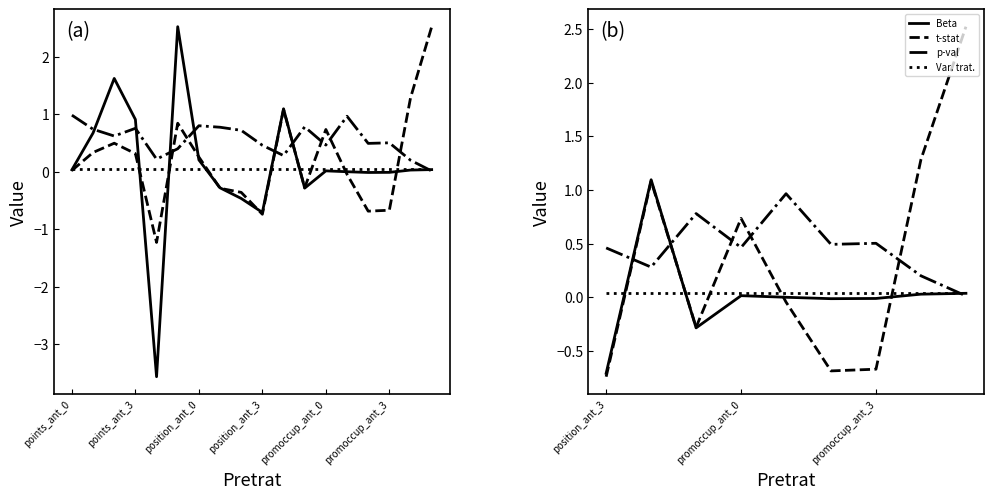

True or false: Var. trat. and t-stat intersect in this chart.

True